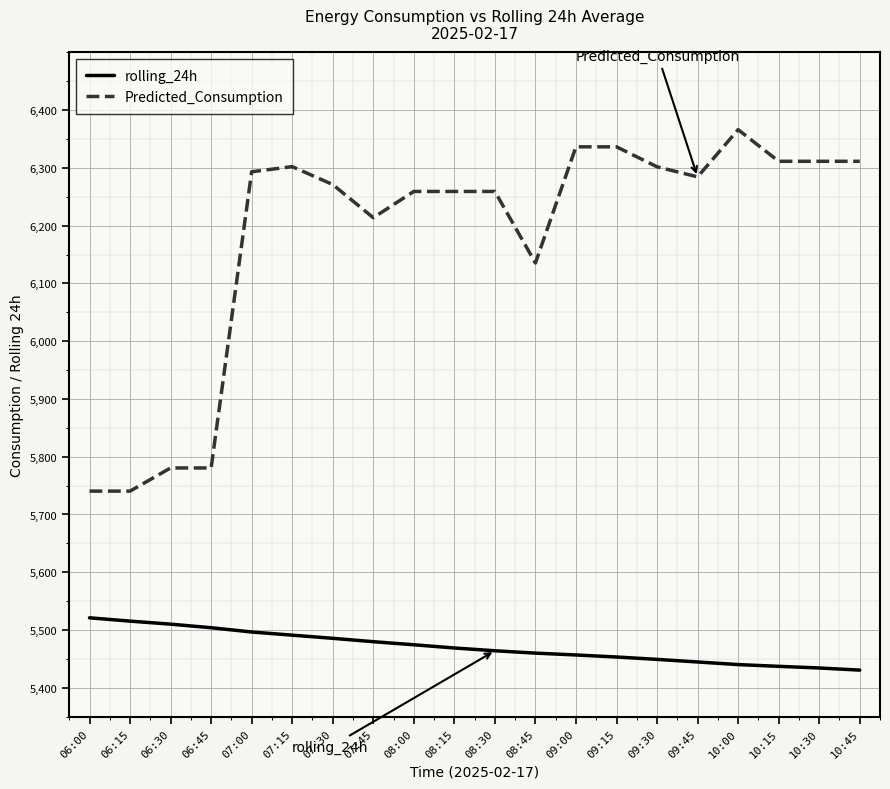

What is the difference between the second highest and second lowest values in the Predicted_Consumption series?

595.9